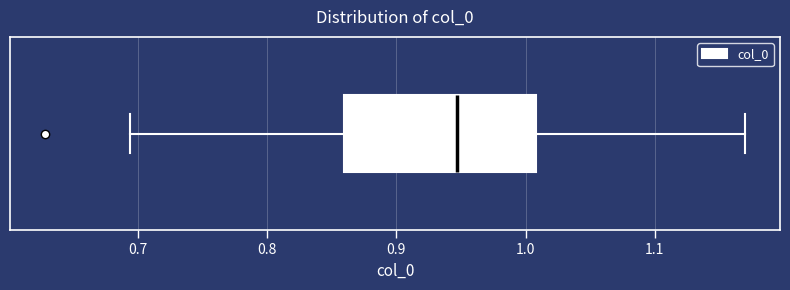

Transcribe this box plot: give where the median line is, the range the box spans, and where the two whiskers end, as read against the x-axis. The values are not printed on the chart, so give them approximately, as read against the axis.

median 0.95, box 0.86 to 1.01, whiskers 0.69 to 1.17